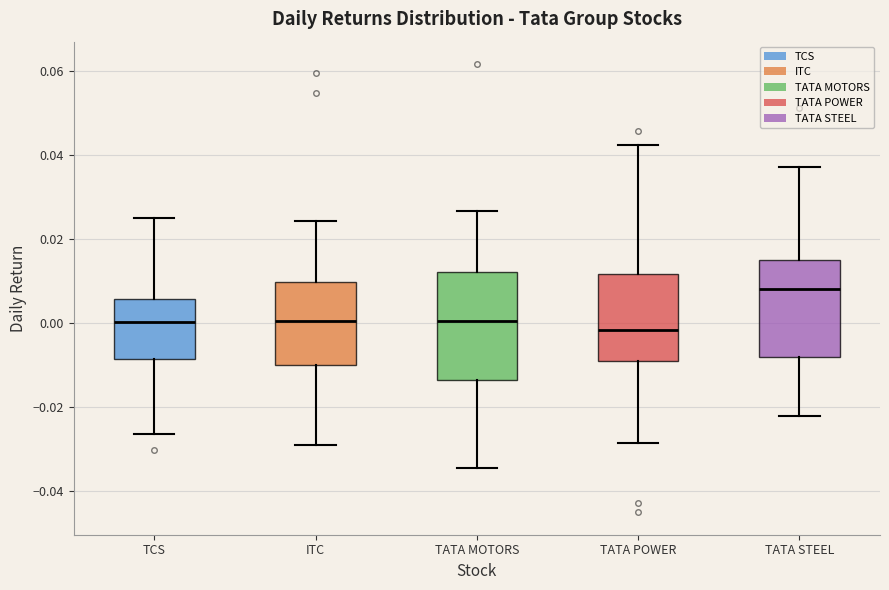

Where does the median line of the box for TCS sit on the y-axis? The values are not printed on the chart, so give them approximately, as read against the axis.

0.000